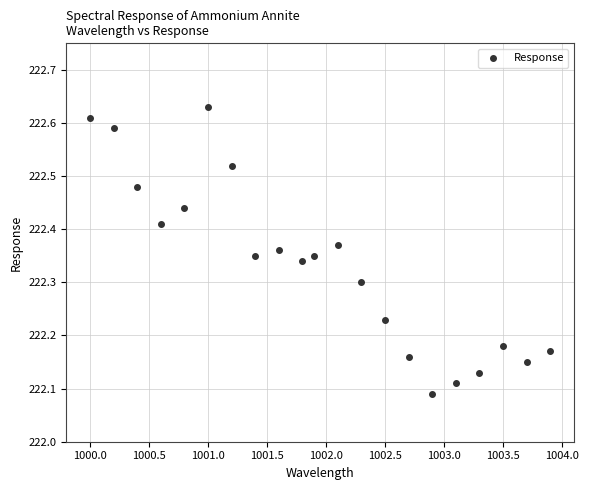

What is the range of Y values (max minus min)?

0.5